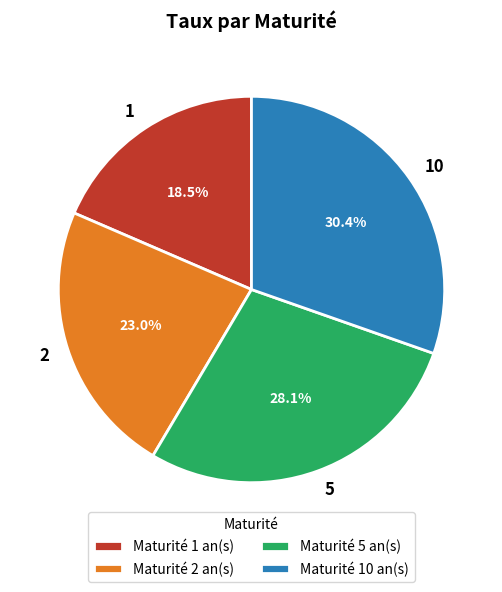

How many slices are in this pie chart?

4